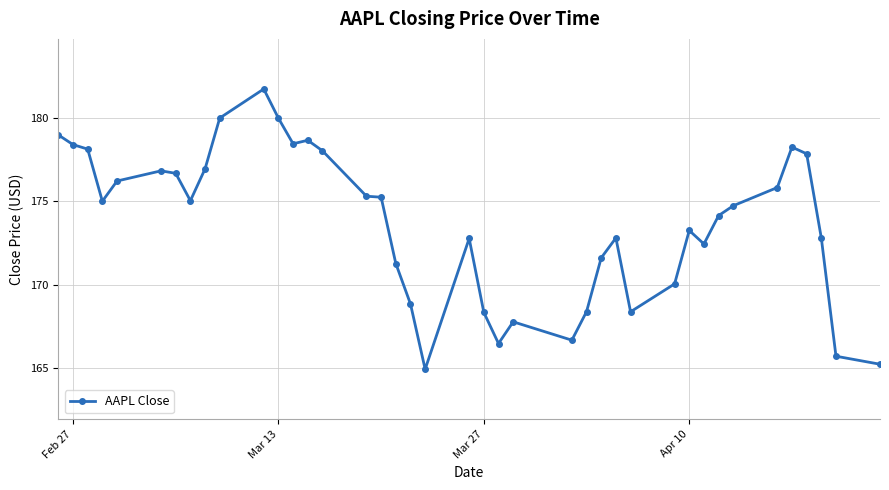

What is the minimum value shown in the chart?

164.9